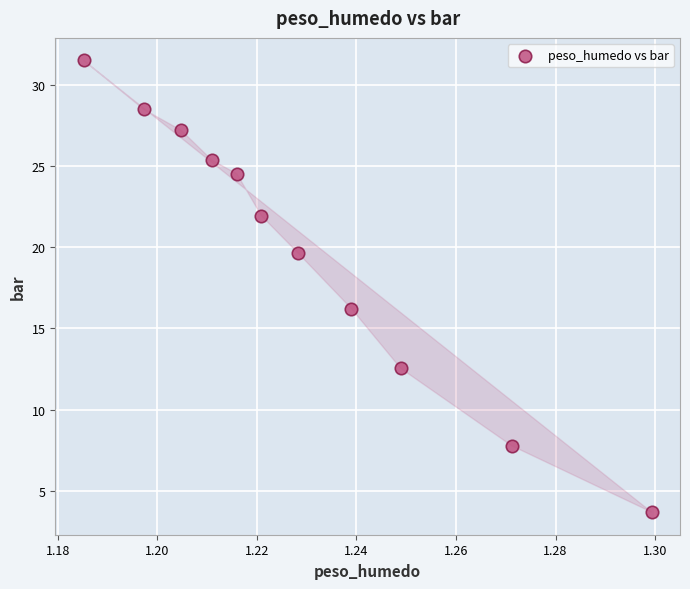

What is the average Y value?

19.9